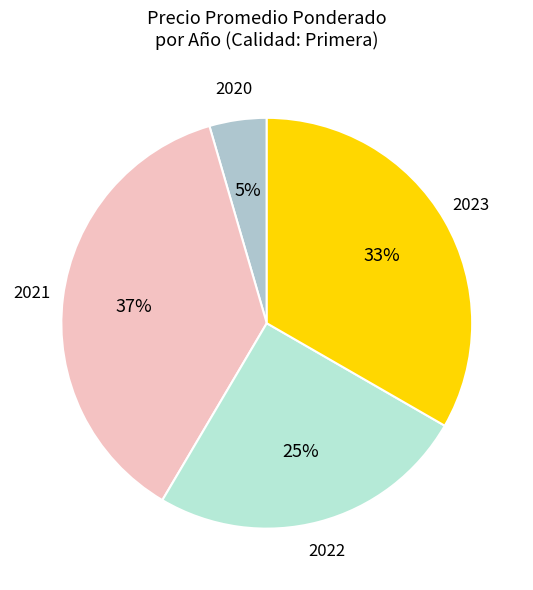

To the nearest percent, what is the average slice percentage?

25%